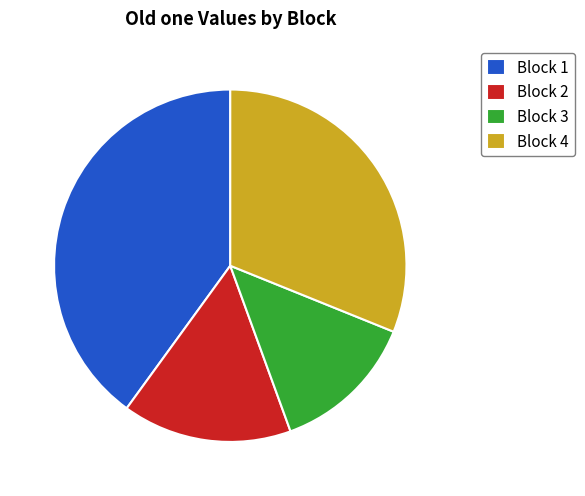

Is the sum of Block 2 and Block 1 greater than half?

Yes